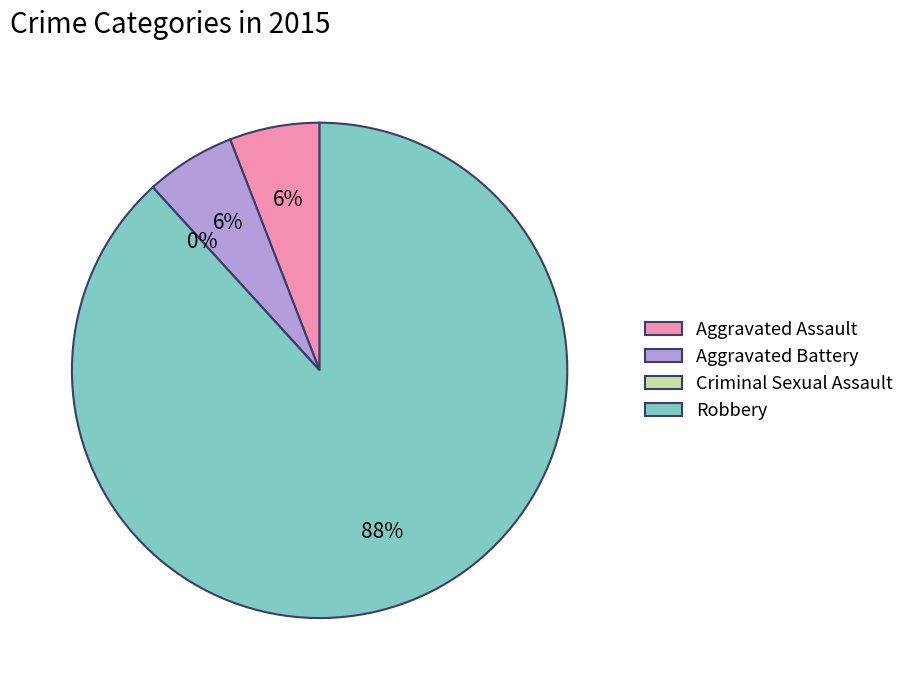

True or false: Robbery accounts for 99% of the total.

False